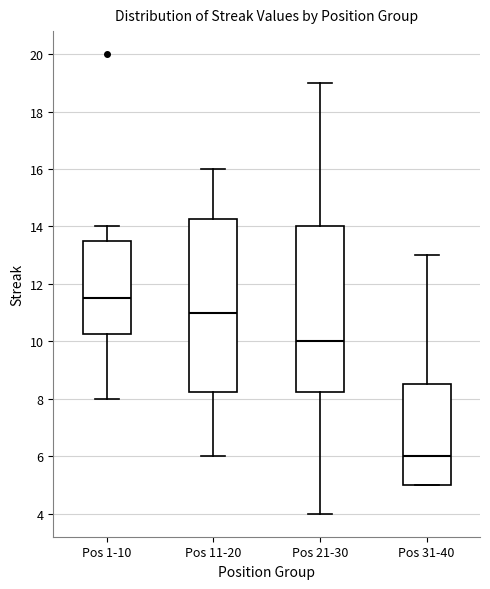

Which box has the lowest median line?

Pos 31-40